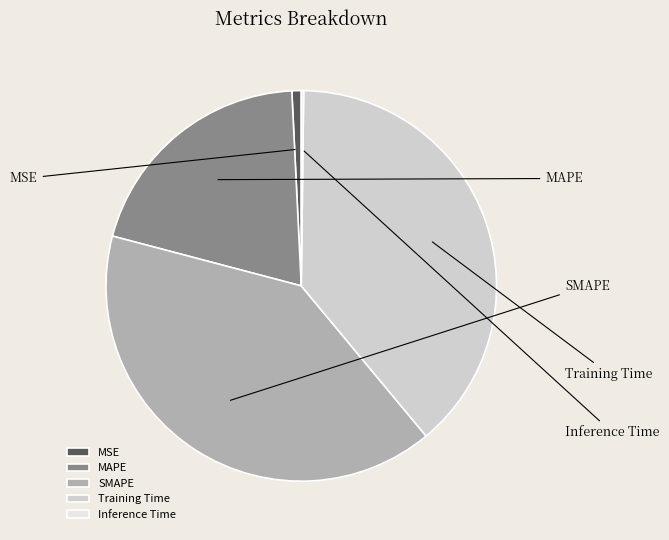

Rank the categories by value from highest to lowest.

SMAPE, Training Time, MAPE, MSE, Inference Time